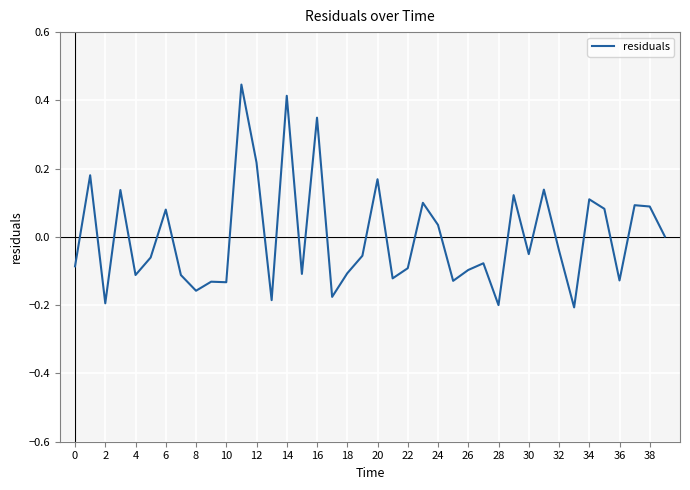

What is the difference between the maximum and minimum values?

0.7